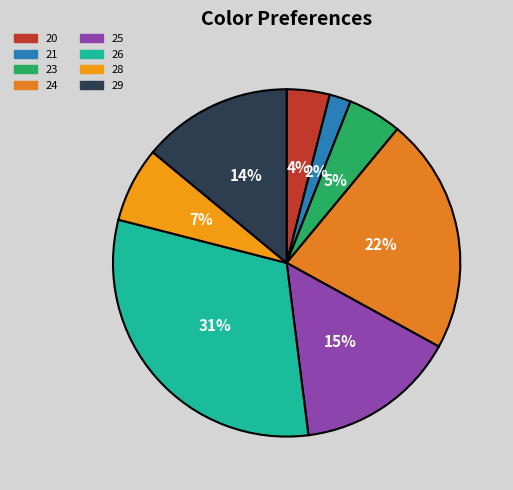

Is the sum of 29 and 20 greater than half?

No